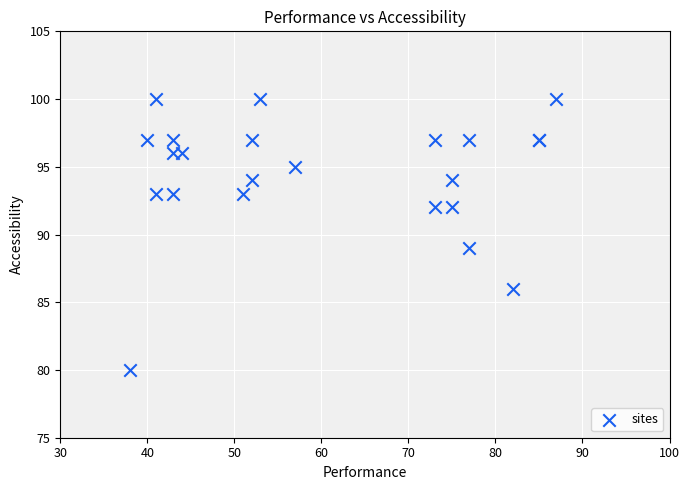

What Y value in the scatter plot is closest to 90?

89